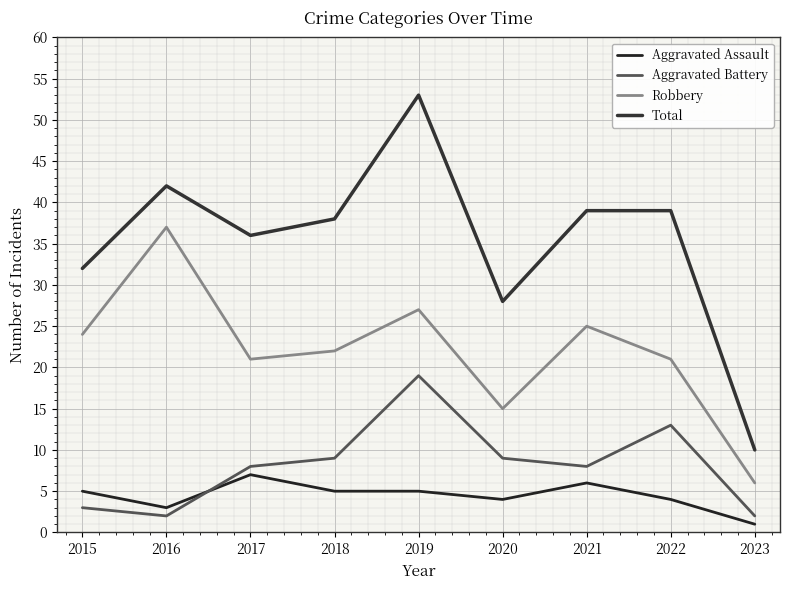

Reading left to right, list all the values displayed in this chart.

Aggravated Assault: 5	3	7	5	5	4	6	4	1
Aggravated Battery: 3	2	8	9	19	9	8	13	2
Robbery: 24	37	21	22	27	15	25	21	6
Total: 32	42	36	38	53	28	39	39	10